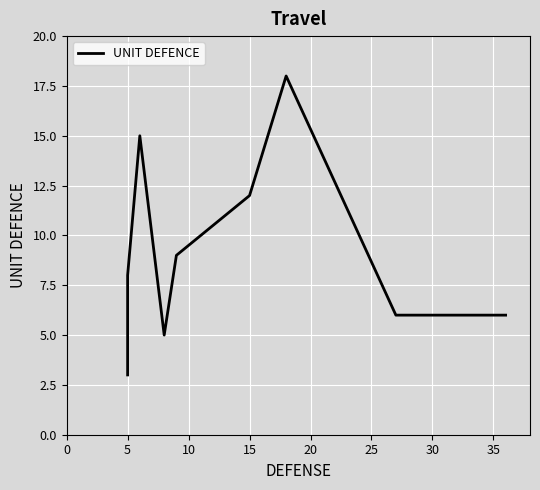

How many lines are shown in the chart?

1